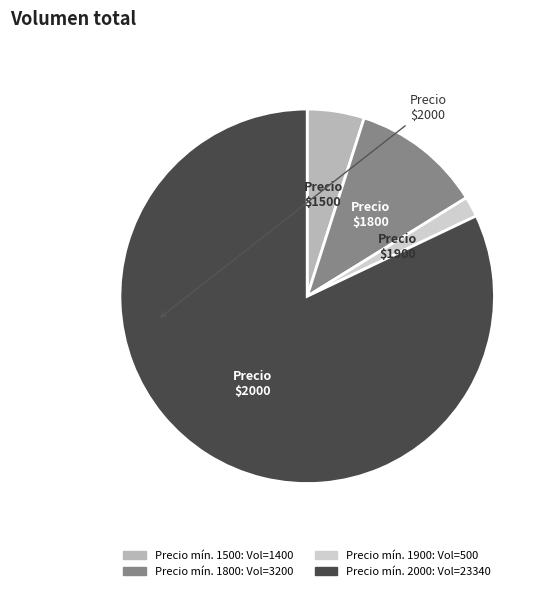

Is there any slice that represents more than half of the pie?

Yes